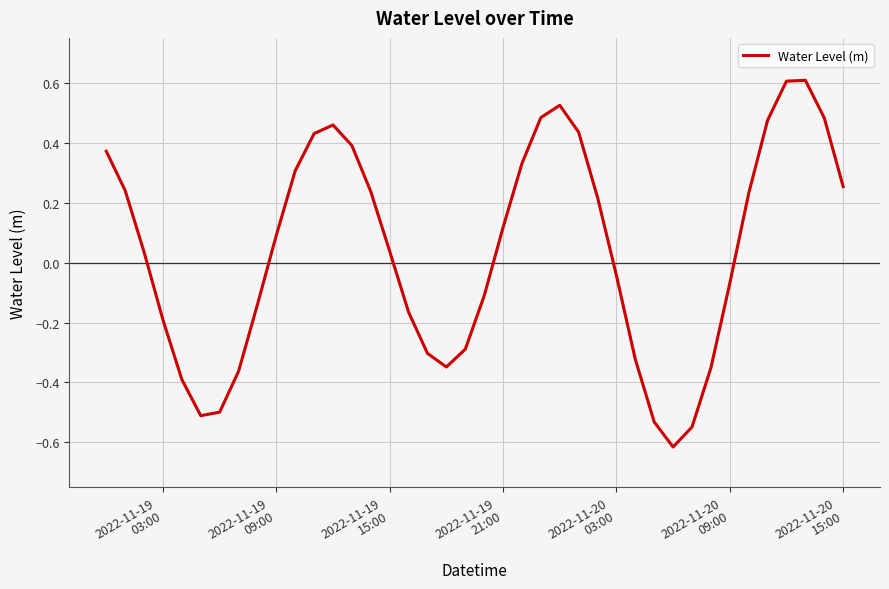

What is the maximum value shown in the chart?

0.6